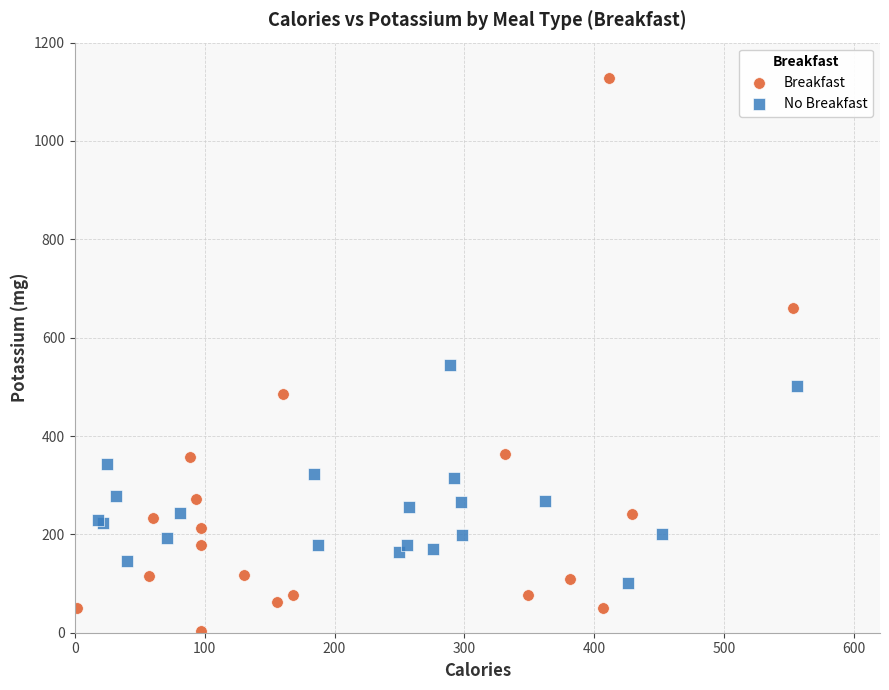

Which series has the widest spread of Y values?

Breakfast